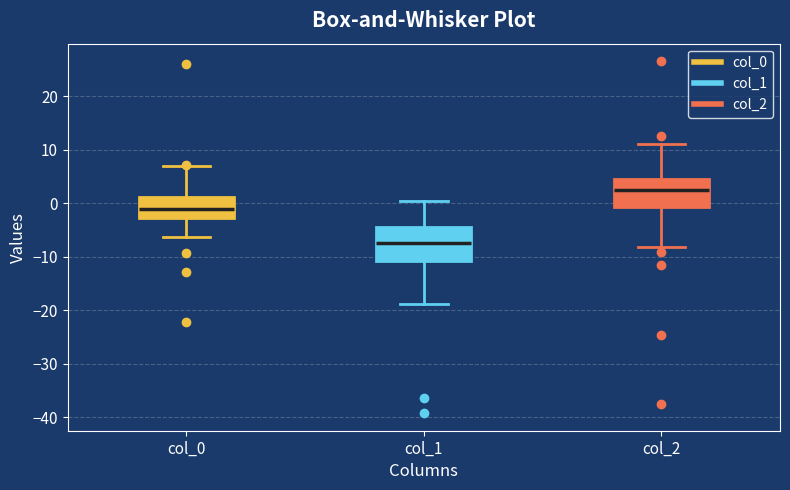

Which box's median line is the lowest?

col_1